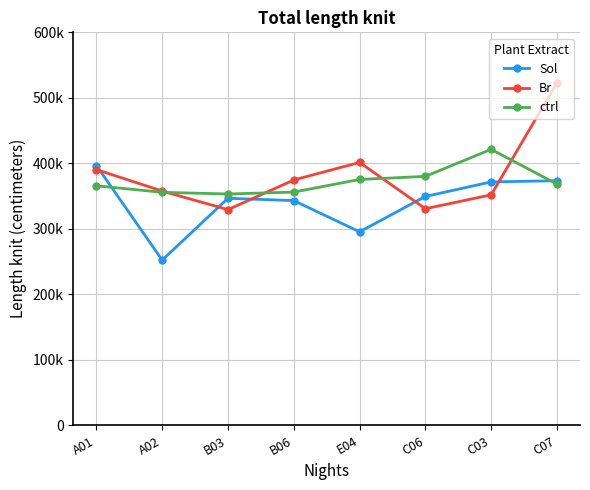

What are all the series names shown in the legend?

Sol, Br, ctrl